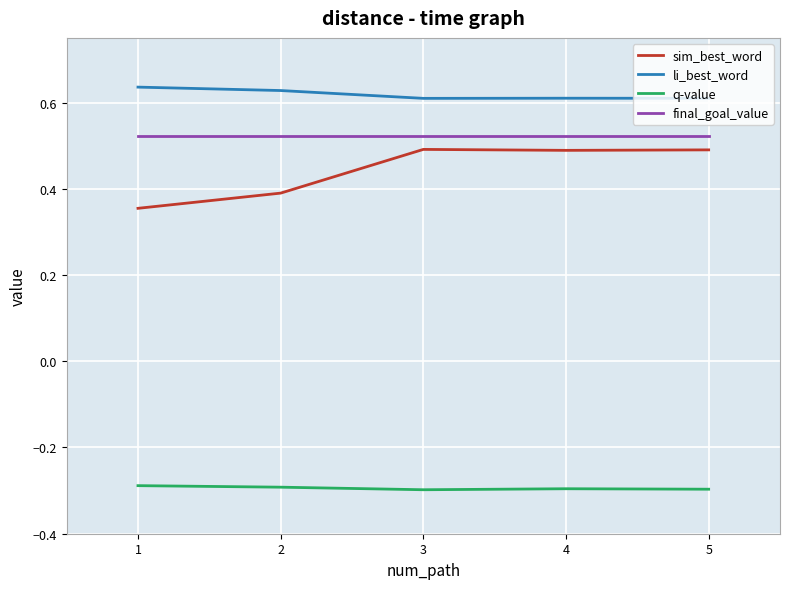

The final_goal_value series shows 0.5 at 5. True or false?

True